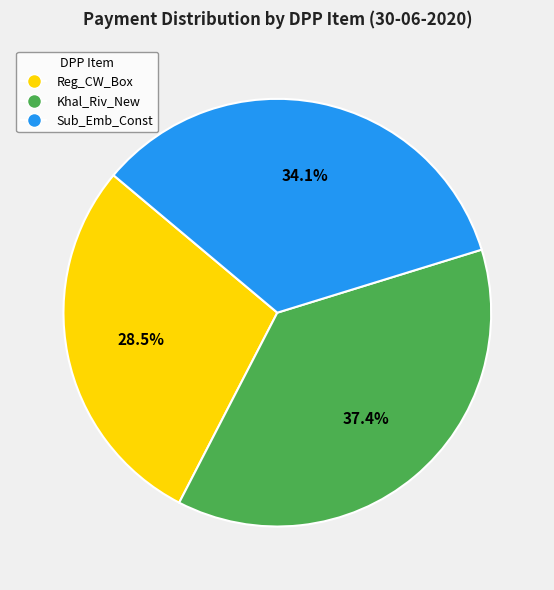

To the nearest percent, what percentage of the pie is Khal_Riv_New?

37%